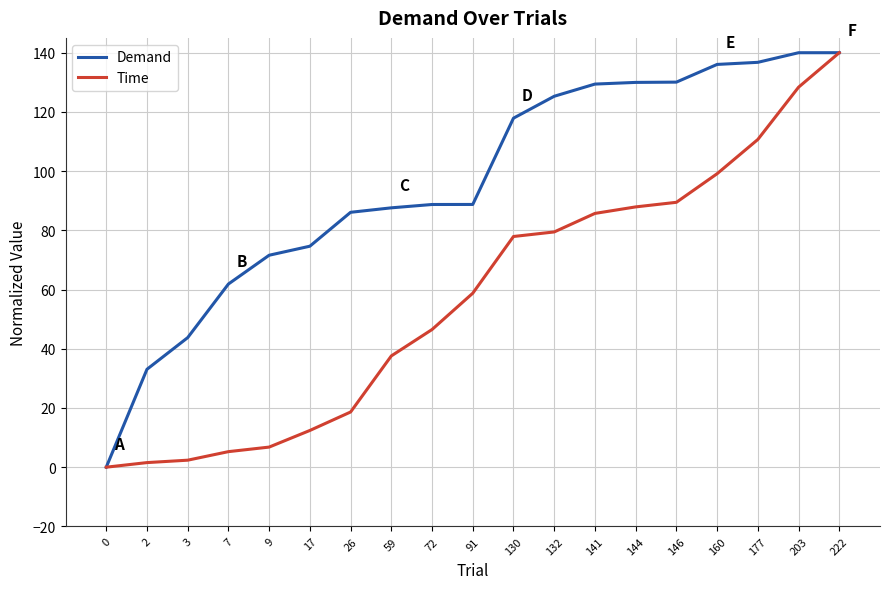

At which category is the sum across all series the highest?

222